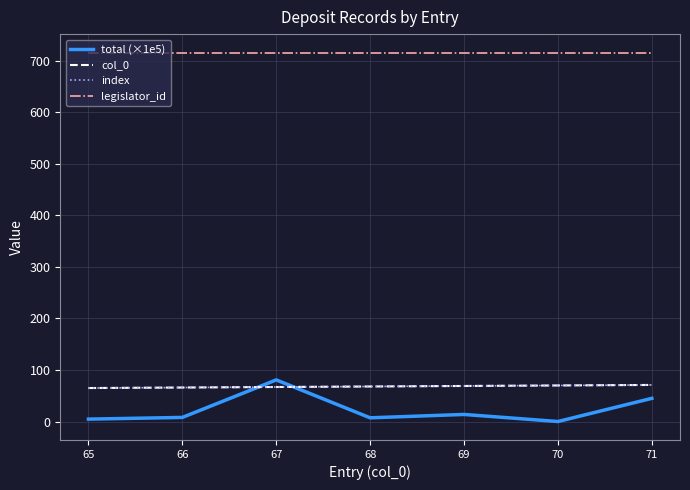

At which label is total (×1e5) closest to 40?

71